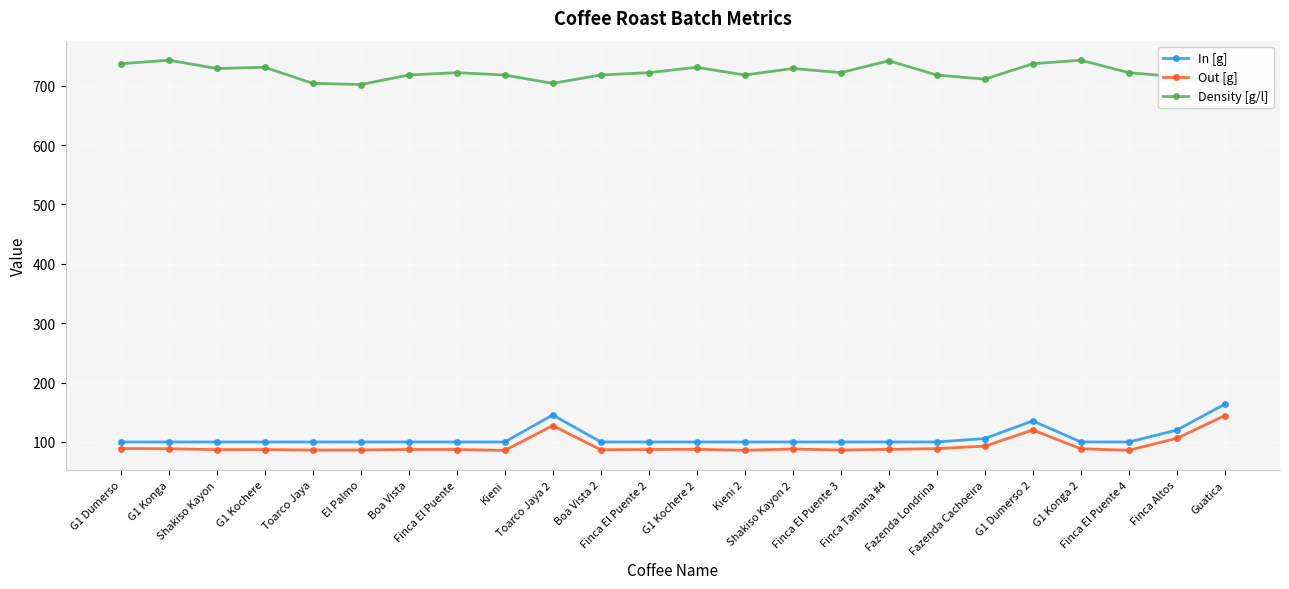

Which series has the largest total across all categories?

Density [g/l]